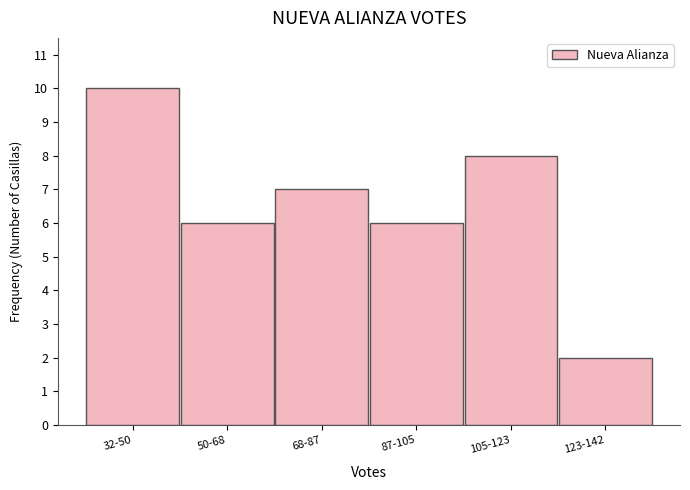

Reading left to right, extract all data points from this chart.

32-50=10	50-68=6	68-87=7	87-105=6	105-123=8	123-142=2